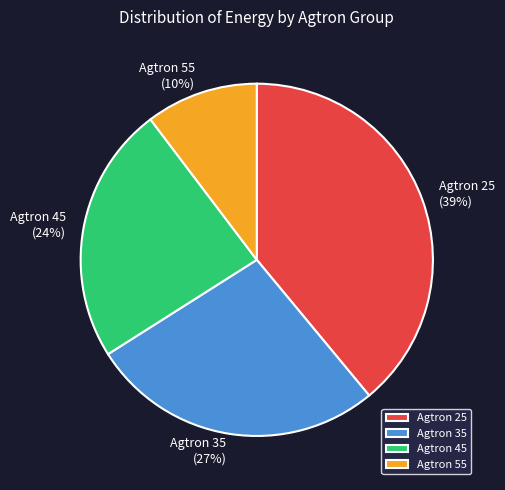

Which category has the biggest portion of the pie?

Agtron 25